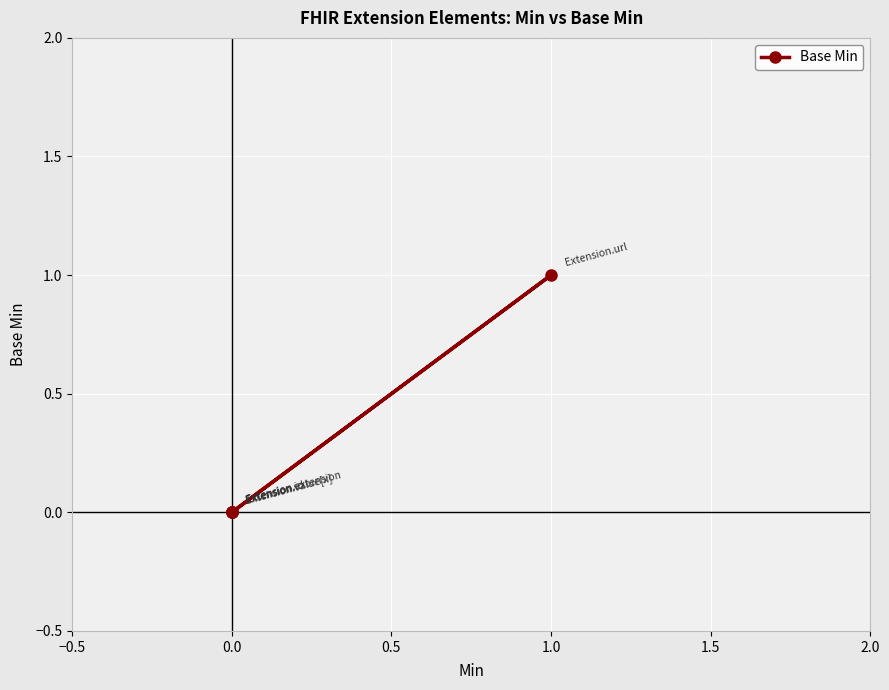

What is the maximum value shown in the chart?

1